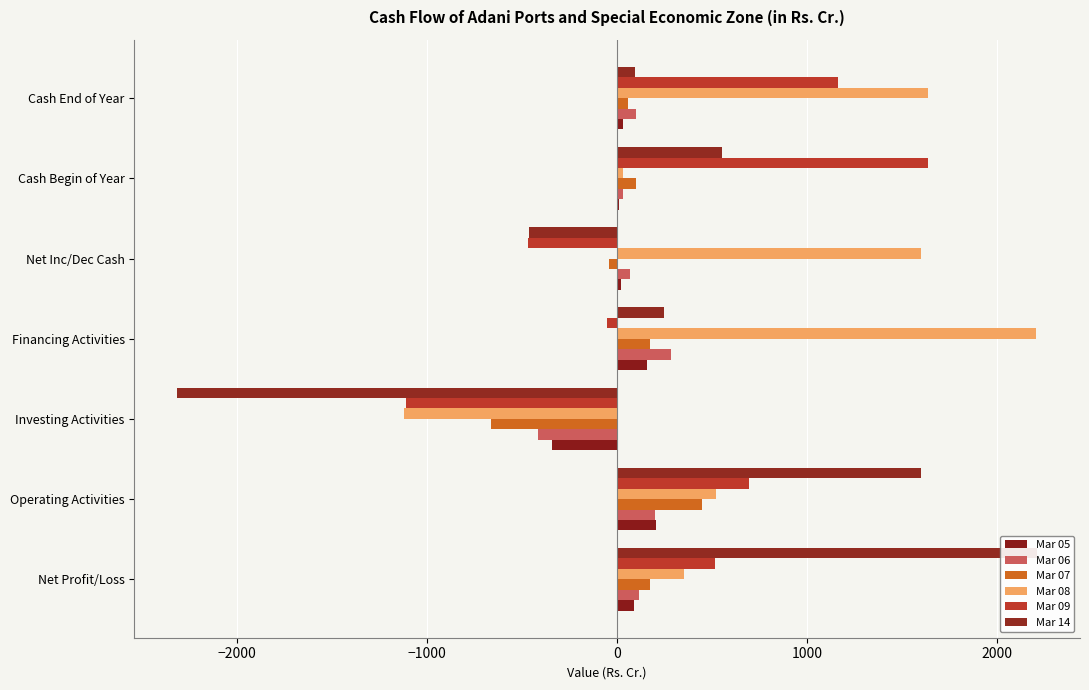

Which series has the largest total across all categories?

Mar 08